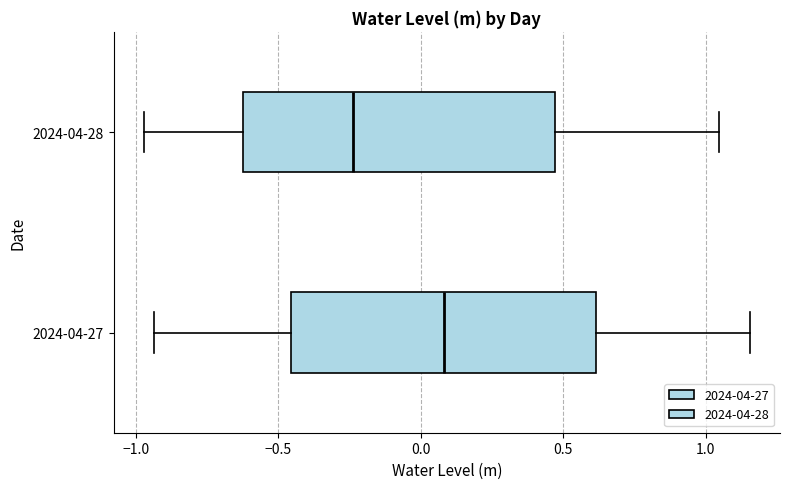

Where does the median line of the box for 2024-04-27 sit on the x-axis? The values are not printed on the chart, so give them approximately, as read against the axis.

0.10